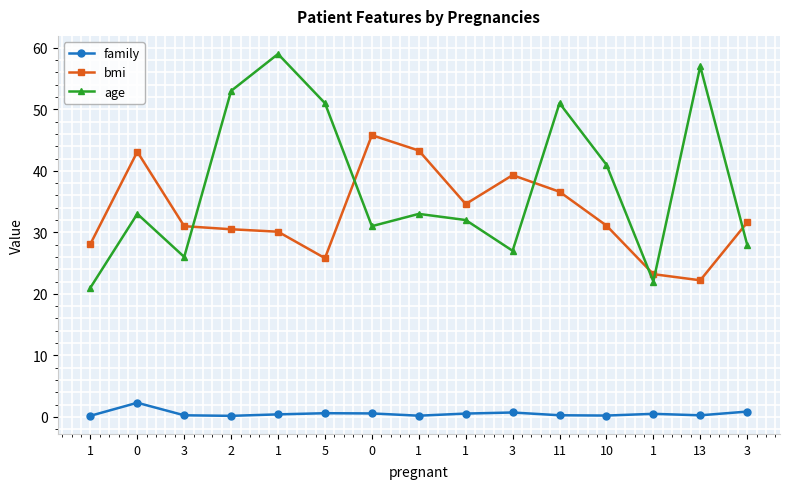

What is the difference between the highest and lowest values at 2?

52.8